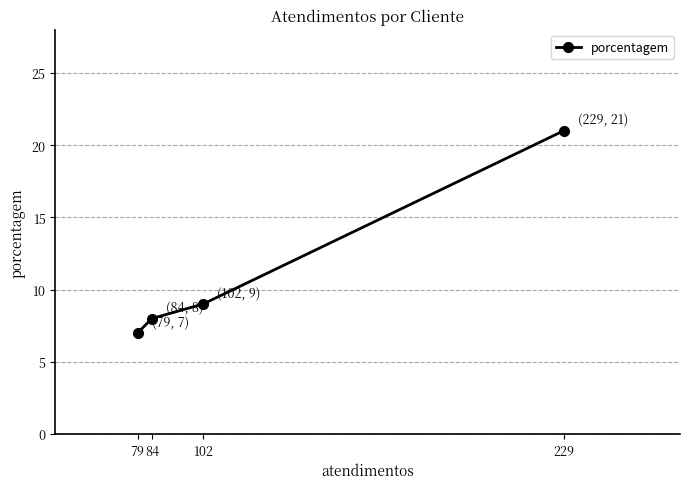

Does the chart display data point markers on the line(s)?

Yes